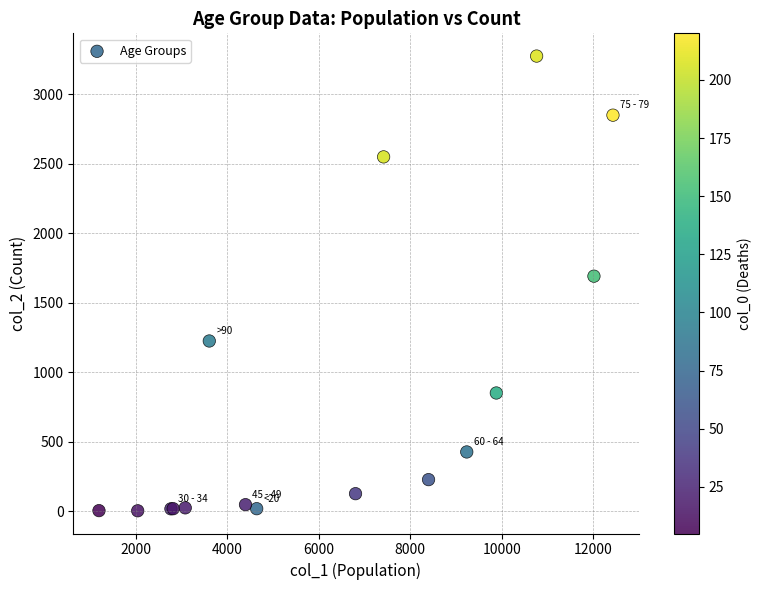

What Y value in the scatter plot is closest to 1638?

1690